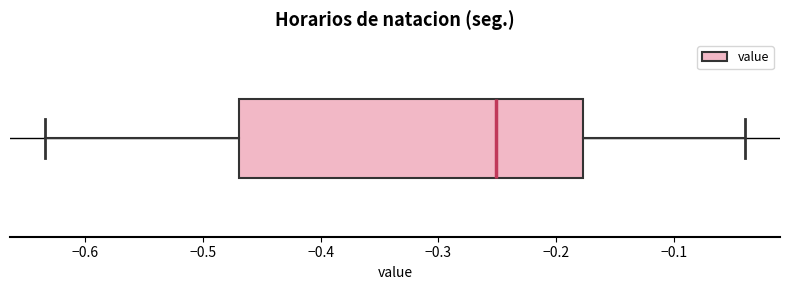

Read this box plot against the x-axis: the position of the median line, the range covered by the box, and the ends of both whiskers. The values are not printed on the chart, so give them approximately, as read against the axis.

median -0.25, box -0.47 to -0.18, whiskers -0.63 to -0.04